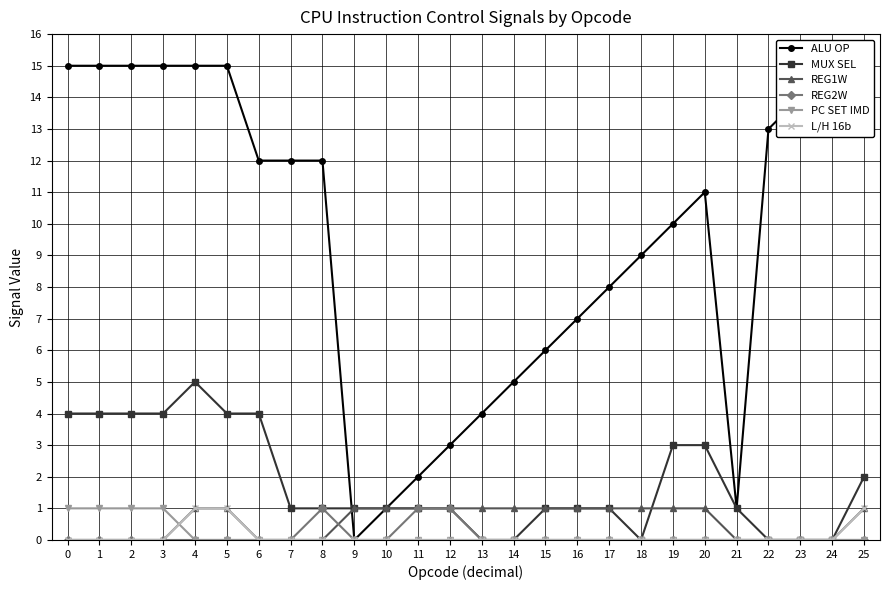

Is it true that L/H 16b equals -1 at 11?

False